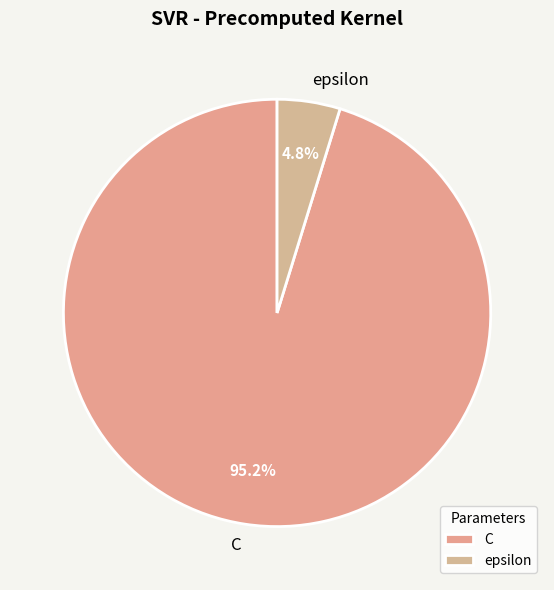

To the nearest percent, what portion does C represent?

95%